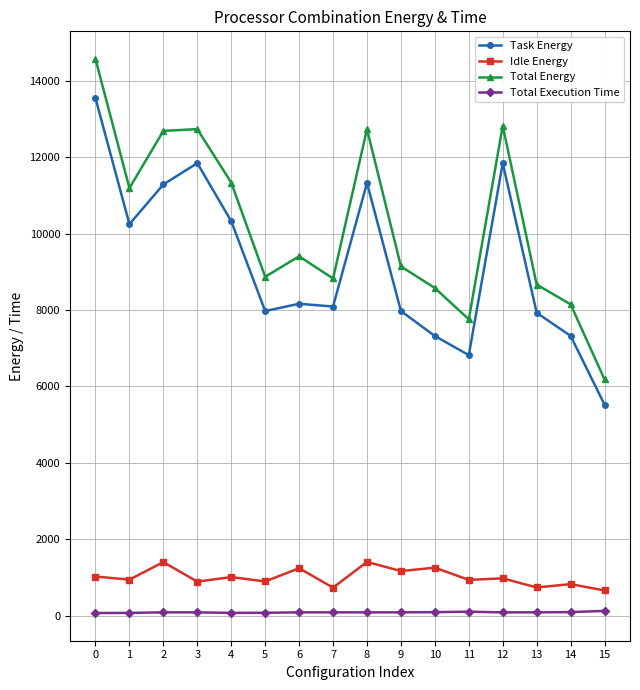

What is the sum of all Idle Energy values?

16110.5